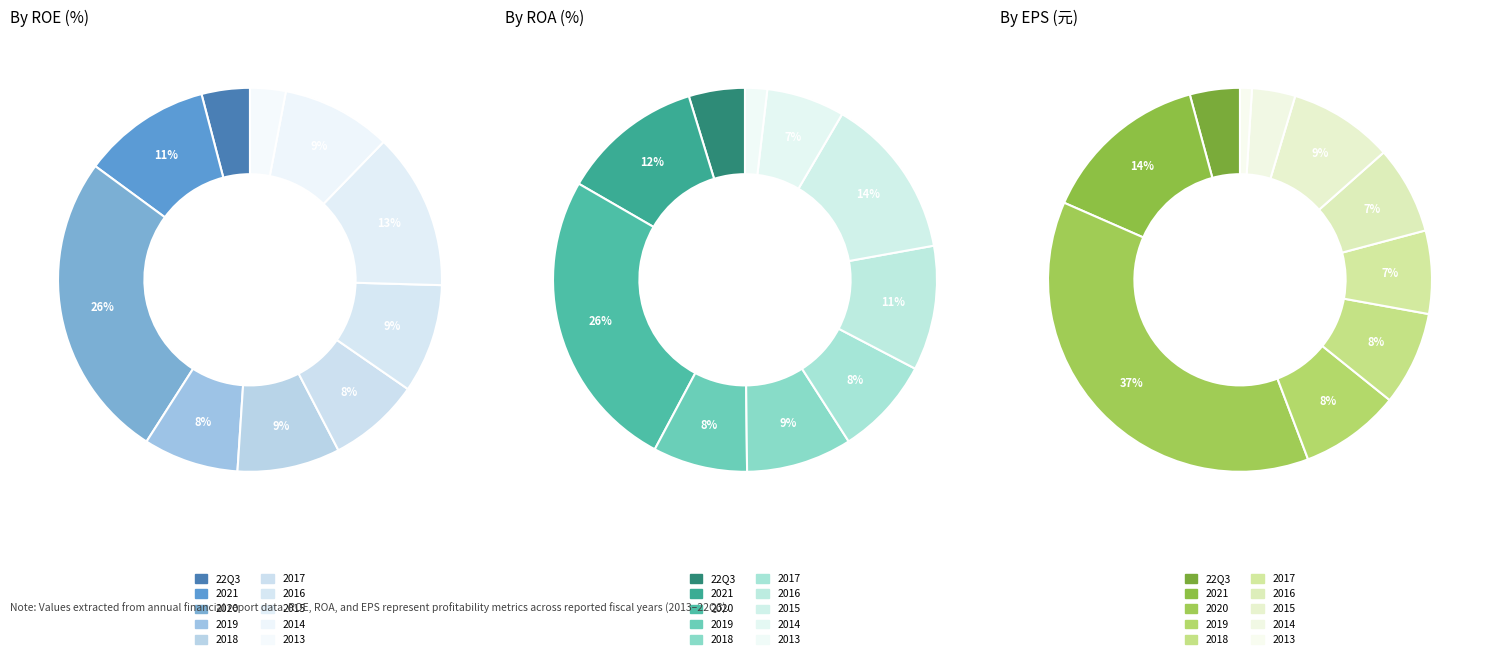

Is it true that 2015 is 6% of the pie?

False